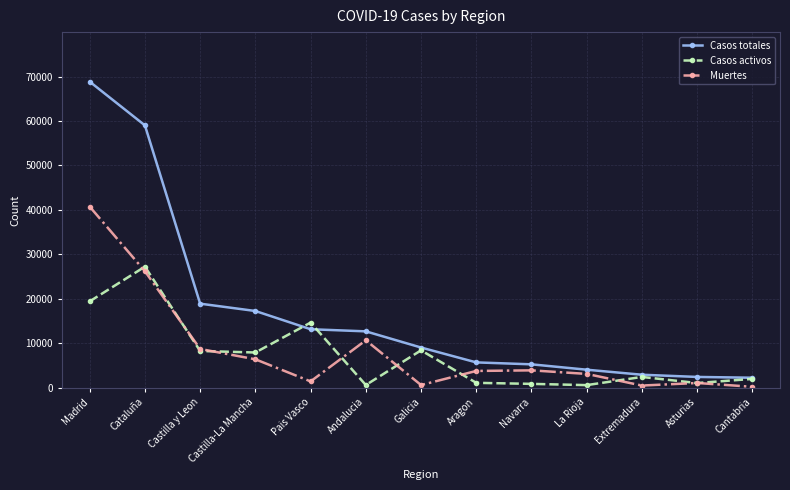

What is the difference between the Casos activos values at Pais Vasco and Madrid?

4779